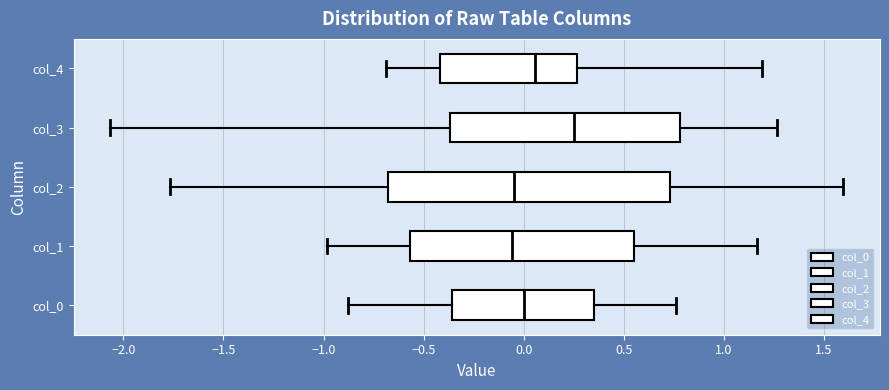

Where is the right edge of the box for col_2 on the x-axis? The values are not printed on the chart, so give them approximately, as read against the axis.

0.75